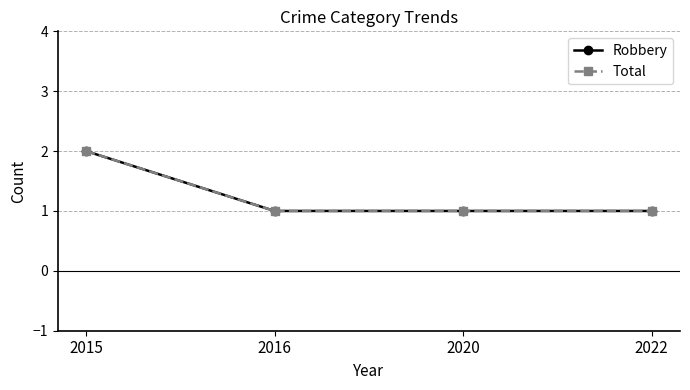

Is this an area chart (filled region under the line)?

No